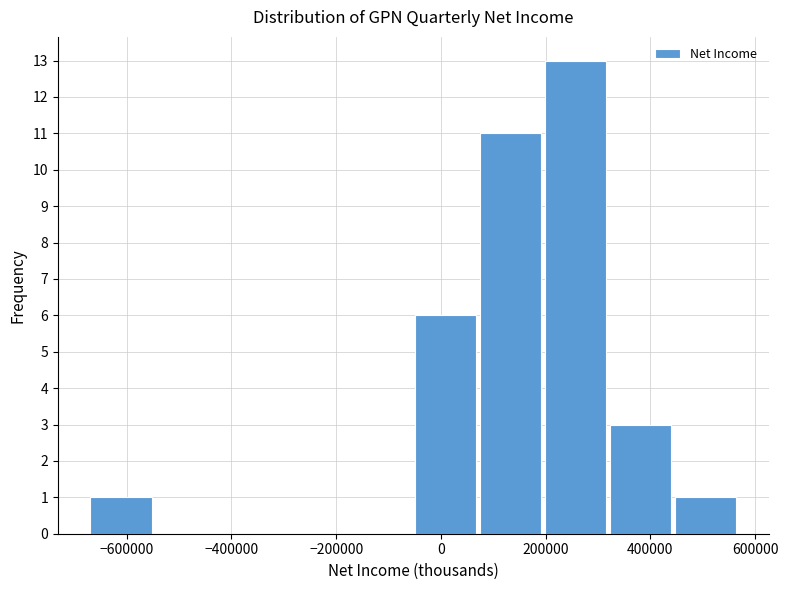

Over which range of the x-axis is the bar tallest?

200000 to 320000